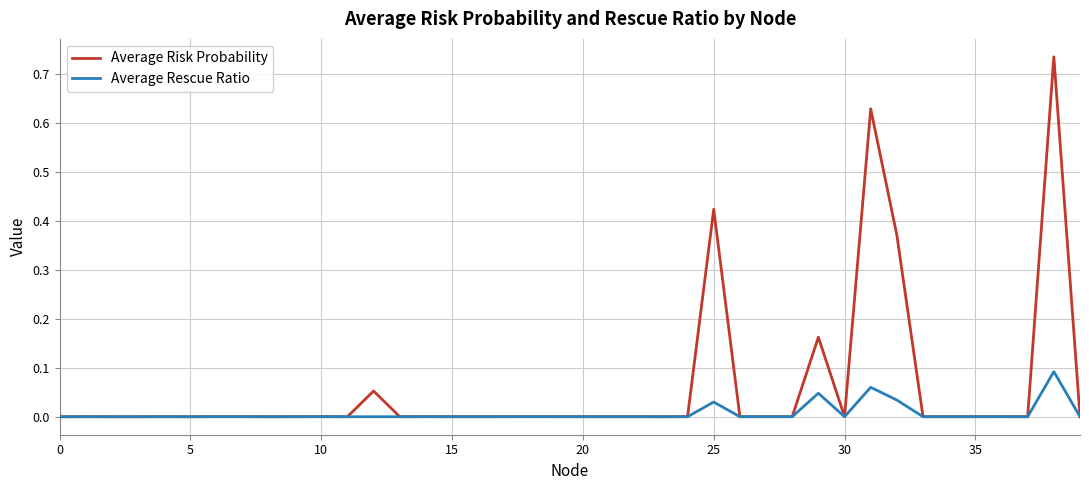

Rank the series by their maximum value, from lowest to highest.

Average Rescue Ratio, Average Risk Probability